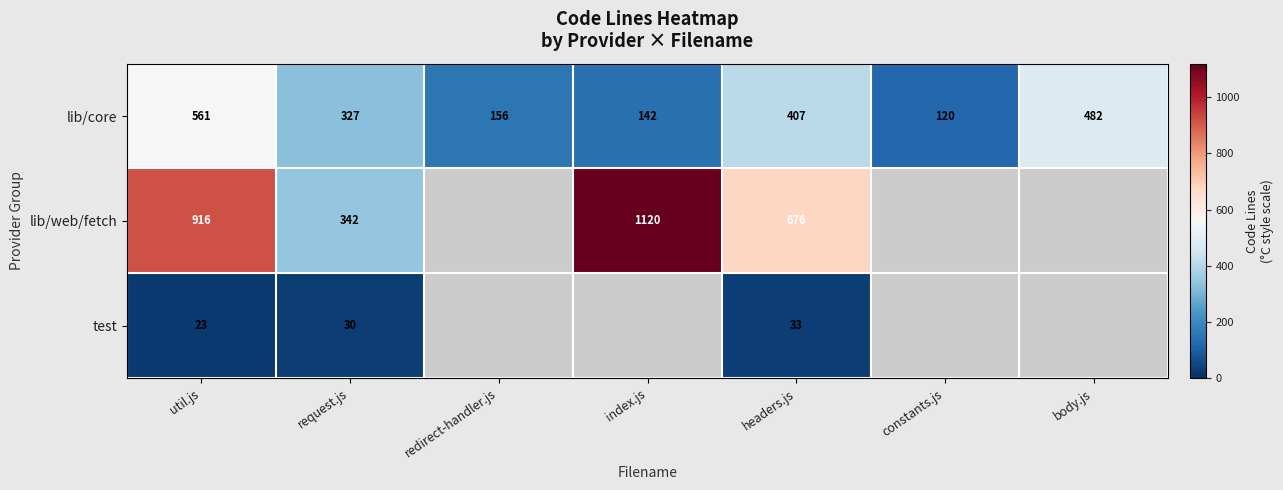

Which category has the highest value across all series?

index.js